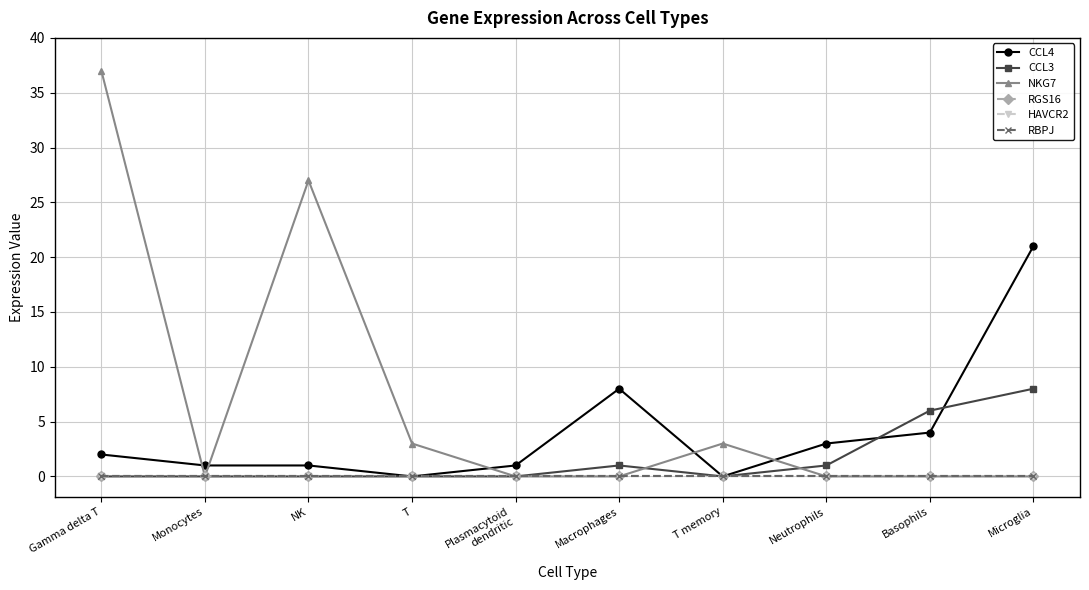

Does the chart have visible grid lines?

Yes